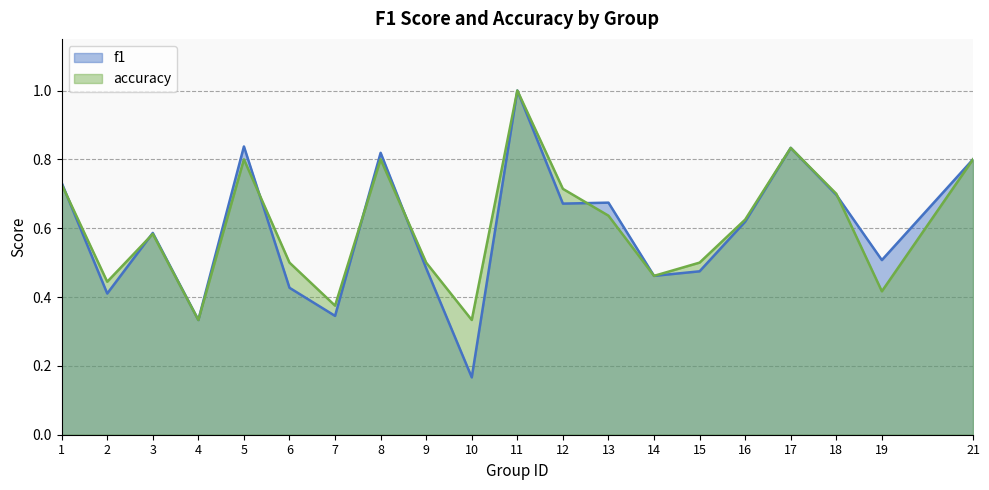

What is the sum of the accuracy values at 19 and 10?

0.8